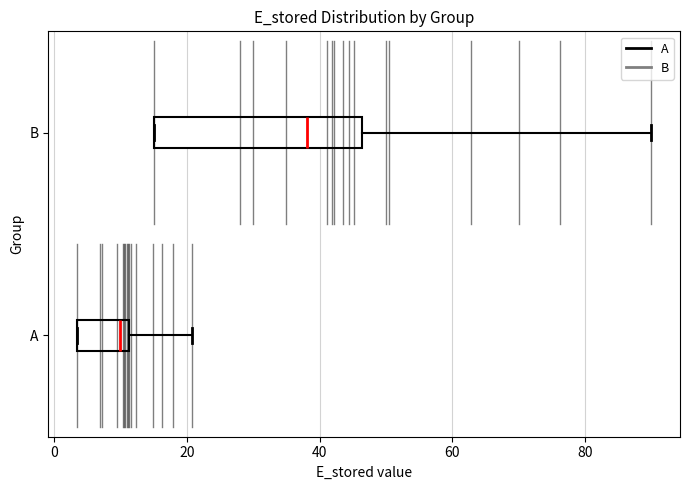

Where does the right whisker of the box for A end on the x-axis? The values are not printed on the chart, so give them approximately, as read against the axis.

20